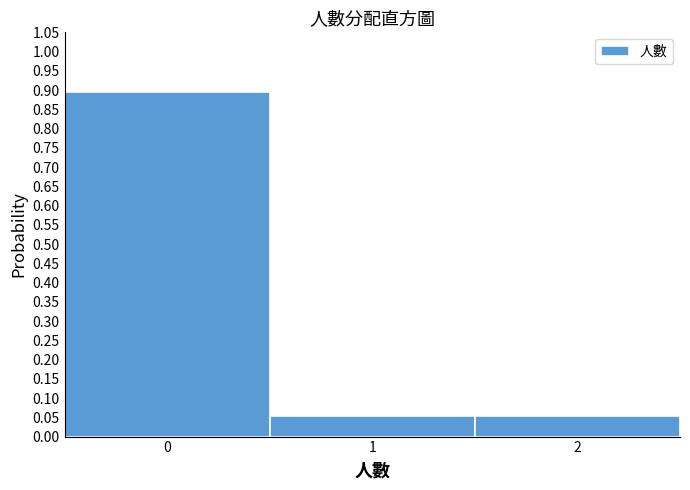

Over which range of the x-axis is the bar tallest?

-0.5 to 0.5